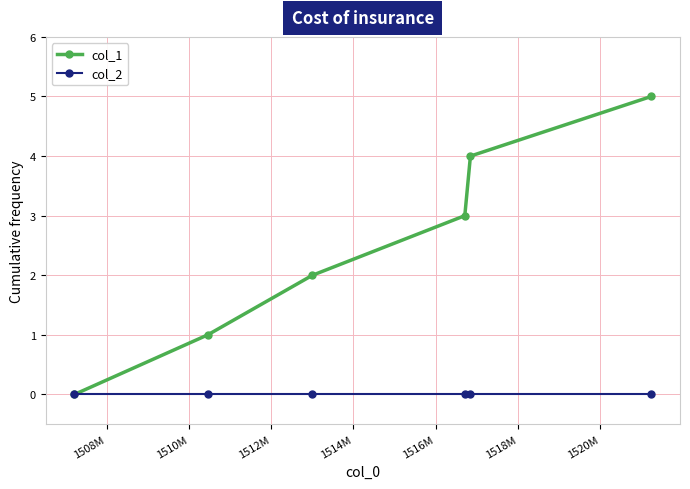

Which series has the largest total across all categories?

col_1